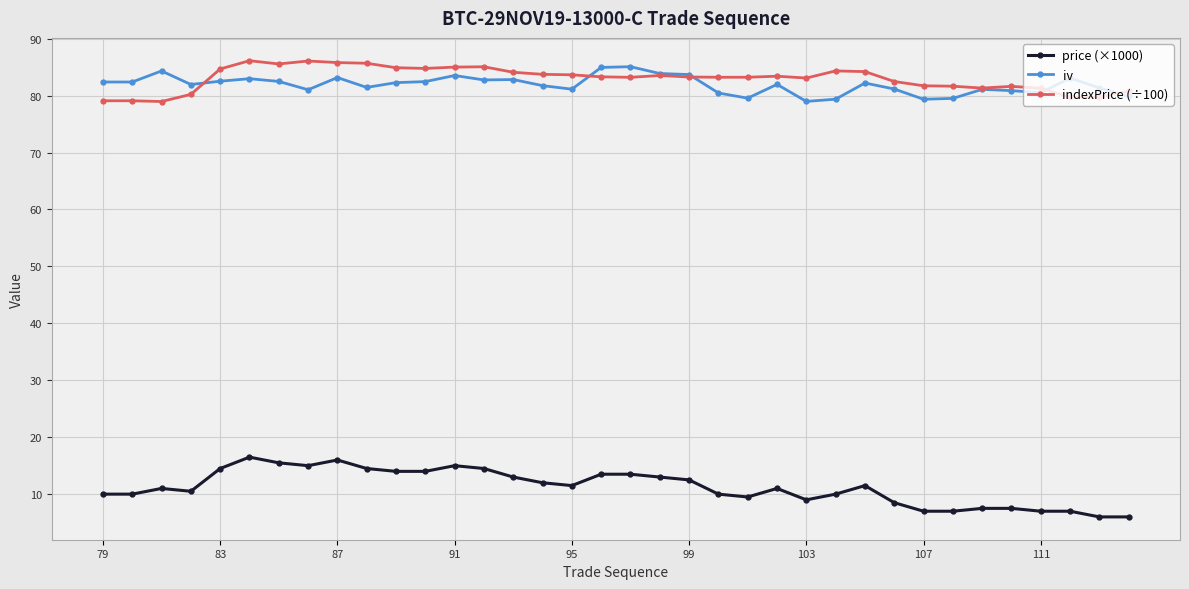

Which series has the widest spread of values?

price (×1000)